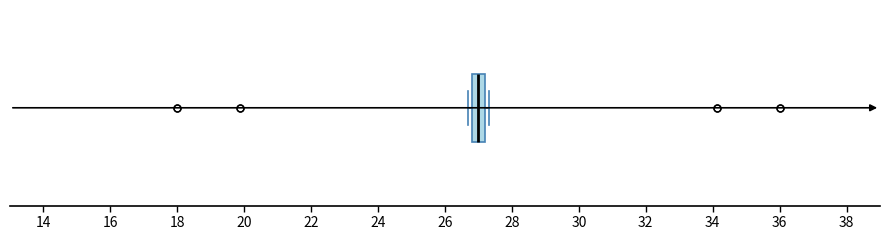

Where is the left edge of the box on the x-axis? The values are not printed on the chart, so give them approximately, as read against the axis.

26.8